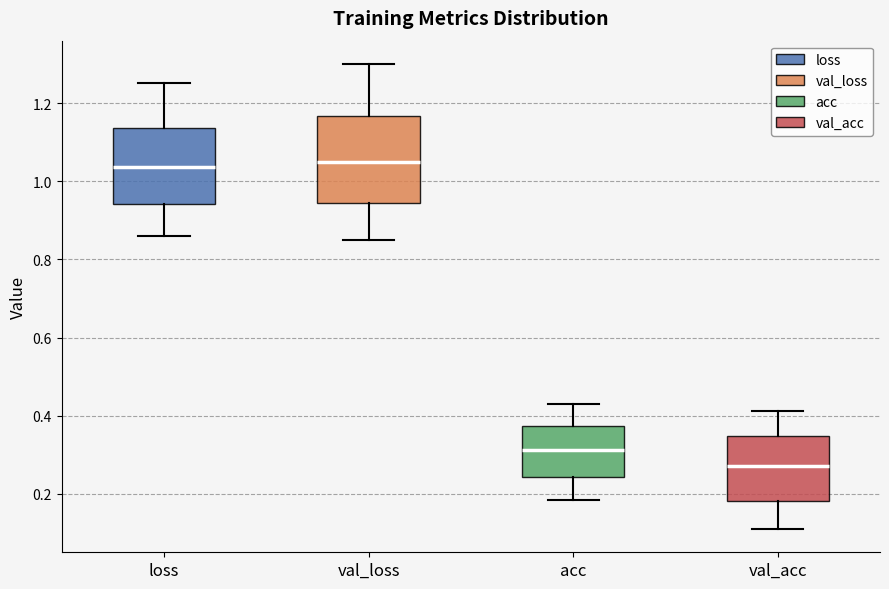

Reading left to right, transcribe this box plot: for each box, give where its median line is, the range the box spans, and where its two whiskers end, as read against the y-axis. The values are not printed on the chart, so give them approximately, as read against the axis.

loss: median 1.04, box 0.94 to 1.14, whiskers 0.86 to 1.26
val_loss: median 1.04, box 0.94 to 1.16, whiskers 0.84 to 1.30
acc: median 0.32, box 0.24 to 0.38, whiskers 0.18 to 0.44
val_acc: median 0.28, box 0.18 to 0.34, whiskers 0.10 to 0.42